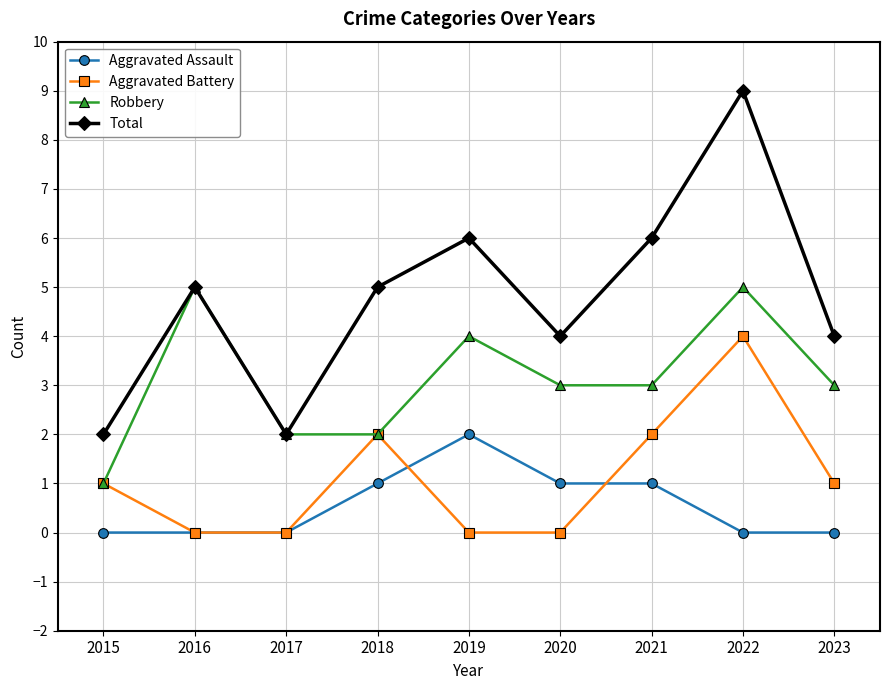

What is the difference between the maximum and second lowest values in the Robbery series?

3